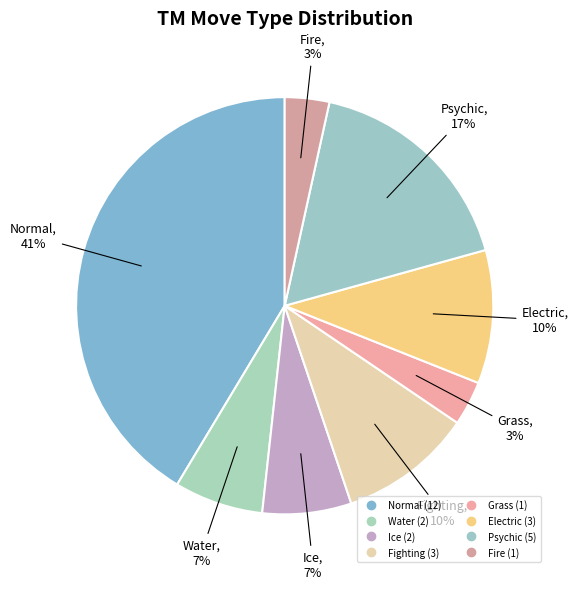

The Fighting slice represents 10% of the pie. True or false?

True